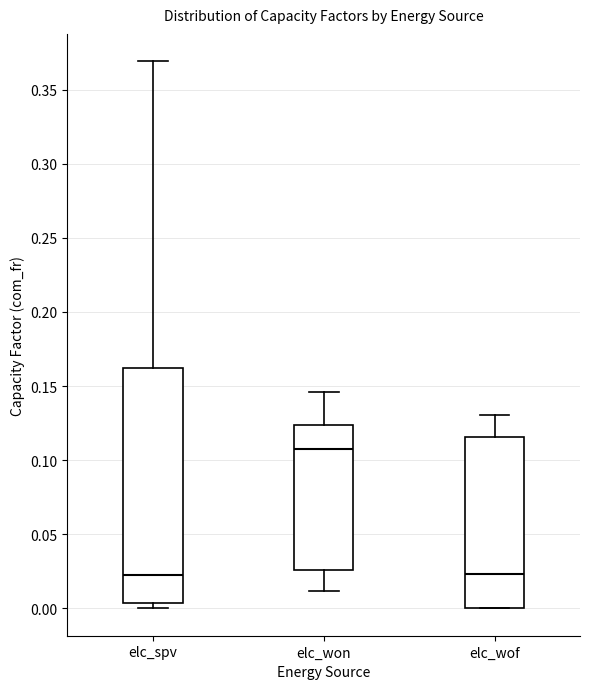

Reading left to right, read every box against the y-axis: the position of its median line, the range the box covers, and the ends of its whiskers. The values are not printed on the chart, so give them approximately, as read against the axis.

elc_spv: median 0.025, box 0.005 to 0.160, whiskers 0.000 to 0.370
elc_won: median 0.110, box 0.025 to 0.125, whiskers 0.010 to 0.145
elc_wof: median 0.025, box 0.000 to 0.115, whiskers 0.000 to 0.130